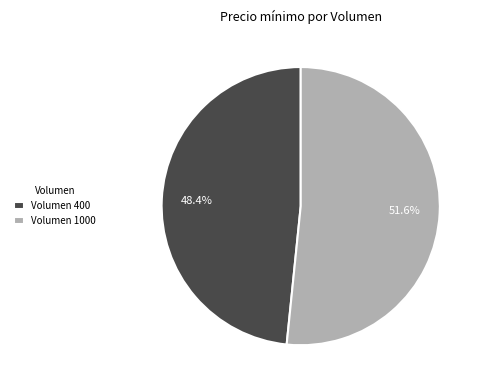

Combined, do Volumen 400 and Volumen 1000 account for over 50%?

Yes